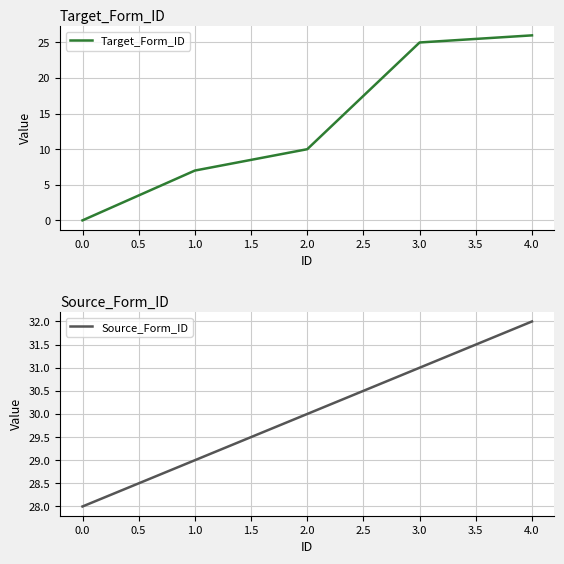

Does the chart display data point markers on the line(s)?

No